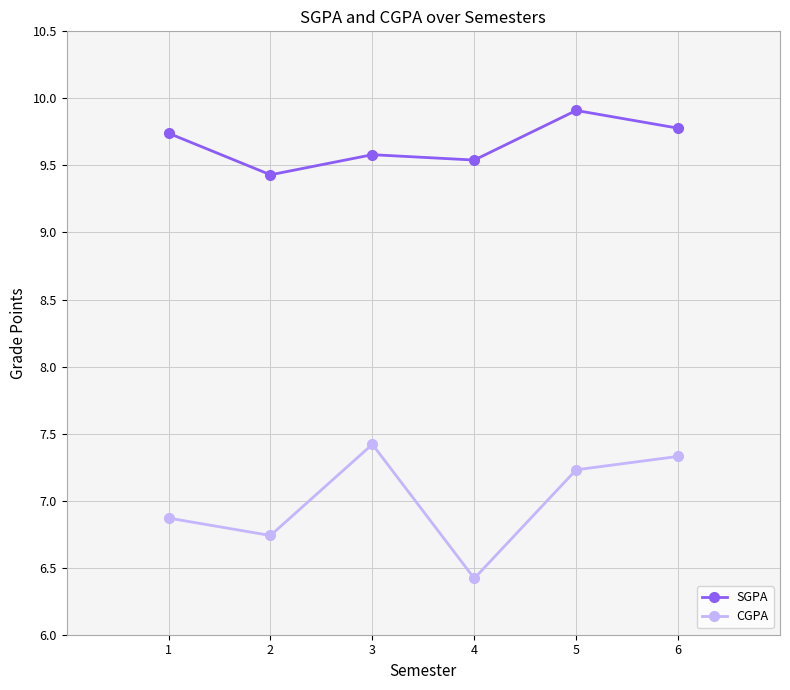

What is the difference between the maximum and minimum values in the SGPA series?

0.5